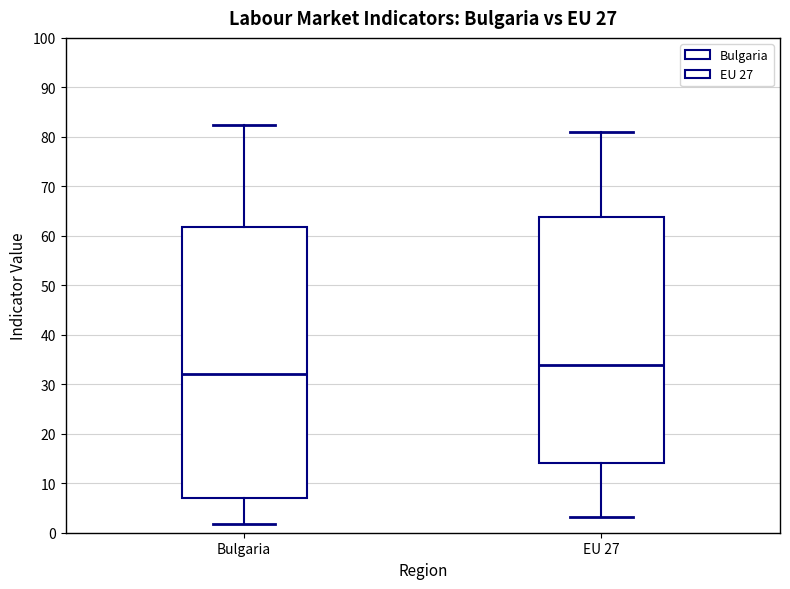

Where does the median line of the box for EU 27 sit on the y-axis? The values are not printed on the chart, so give them approximately, as read against the axis.

34